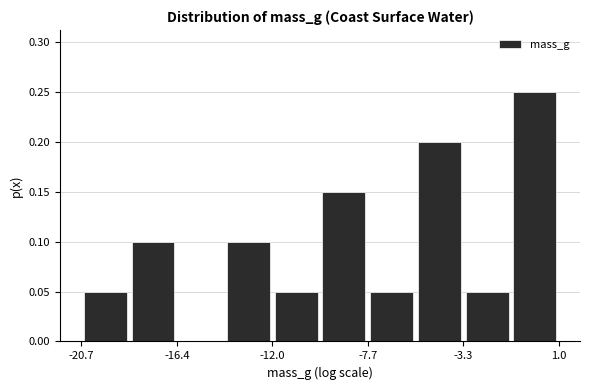

Reading left to right, transcribe this chart: for each bar, give the range it covers on the x-axis and its height. Neither the bar edges nor the heights are printed on the chart, so give them approximately, as read against the axes.

-20.5 to -18.5: 0.05
-18.5 to -16.5: 0.10
-16.5 to -14.0: 0
-14.0 to -12.0: 0.10
-12.0 to -10.0: 0.05
-10.0 to -7.5: 0.15
-7.5 to -5.5: 0.05
-5.5 to -3.5: 0.20
-3.5 to -1.0: 0.05
-1.0 to 1.0: 0.25